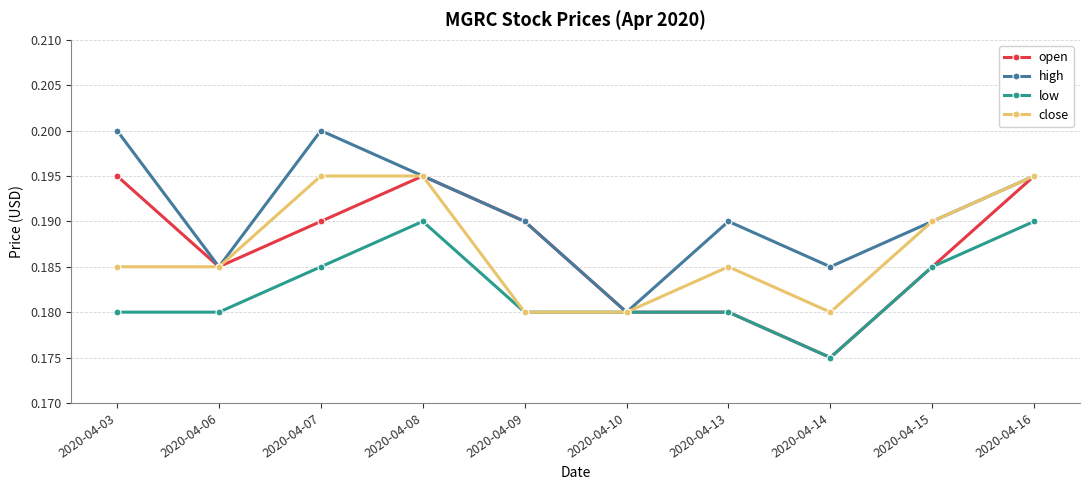

True or false: close has more than 0 points higher than both neighbors.

True